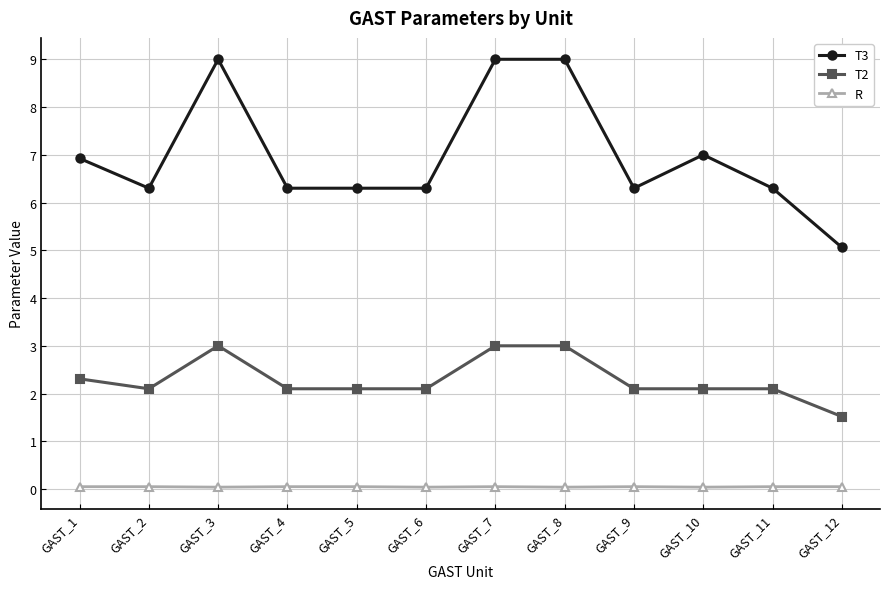

At which category does T2 reach its first local valley?

GAST_2